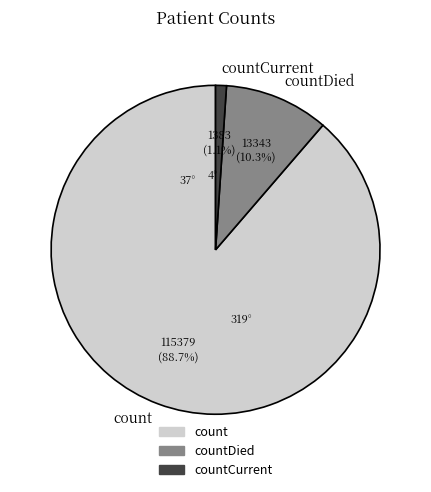

What portion of the pie excludes countDied?

89.7%